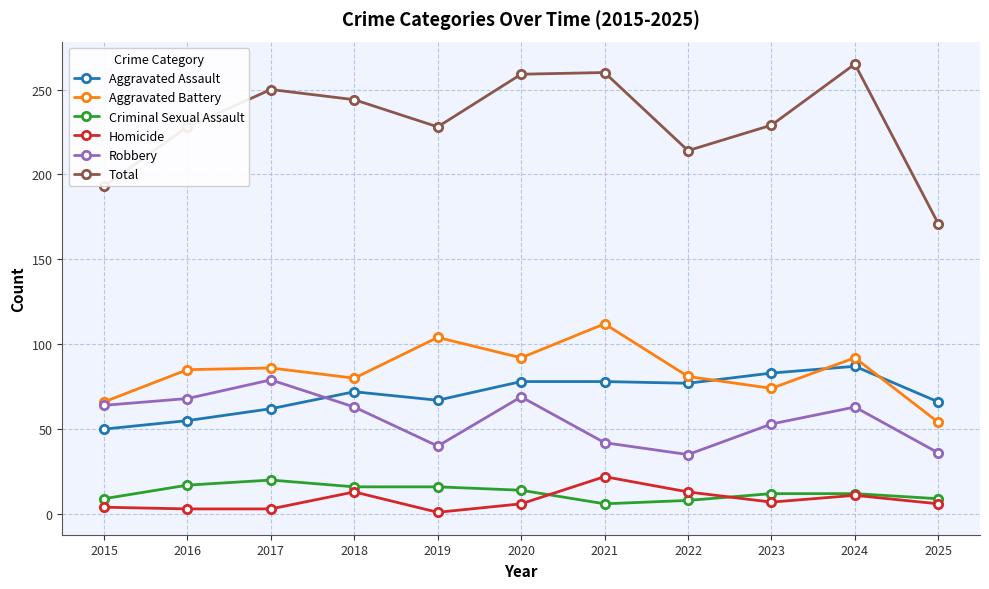

What is the value of the Total point at the 10th from the left?

265